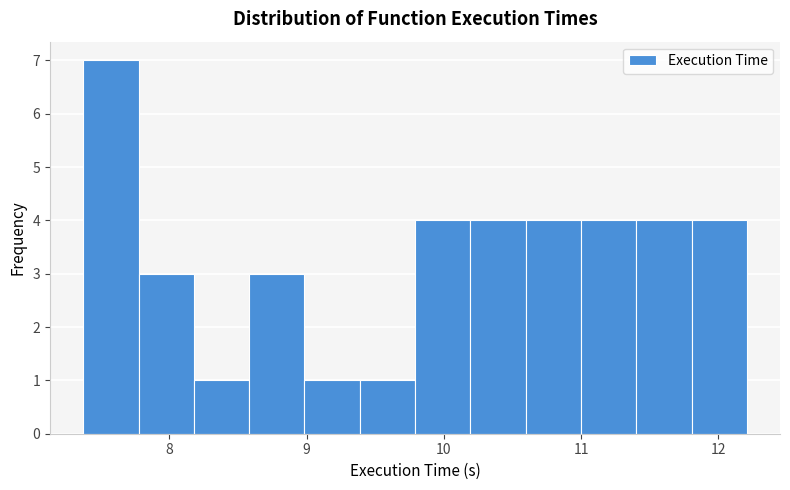

Reading left to right, list every bar in this chart as the range it spans on the x-axis followed by its height. Neither the bar edges nor the heights are printed on the chart, so give them approximately, as read against the axes.

7.4 to 7.8: 7
7.8 to 8.2: 3
8.2 to 8.6: 1
8.6 to 9.0: 3
9.0 to 9.4: 1
9.4 to 9.8: 1
9.8 to 10.2: 4
10.2 to 10.6: 4
10.6 to 11.0: 4
11.0 to 11.4: 4
11.4 to 11.8: 4
11.8 to 12.2: 4